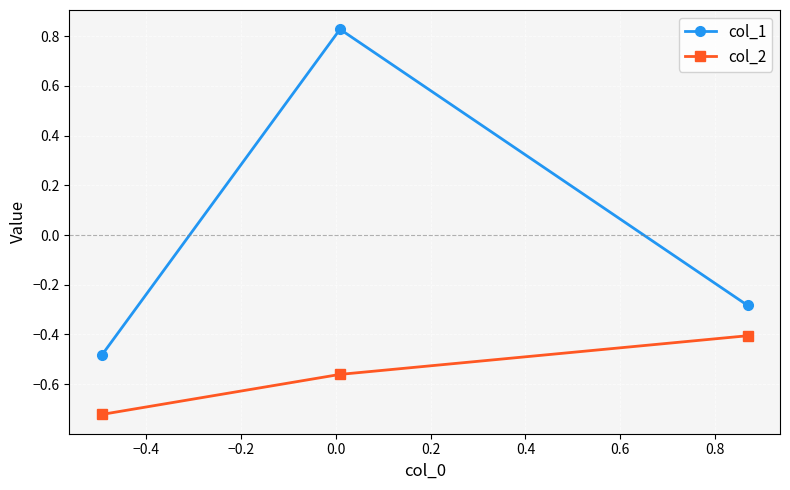

What is the value of the col_1 point at the 1st from the left?

-0.5